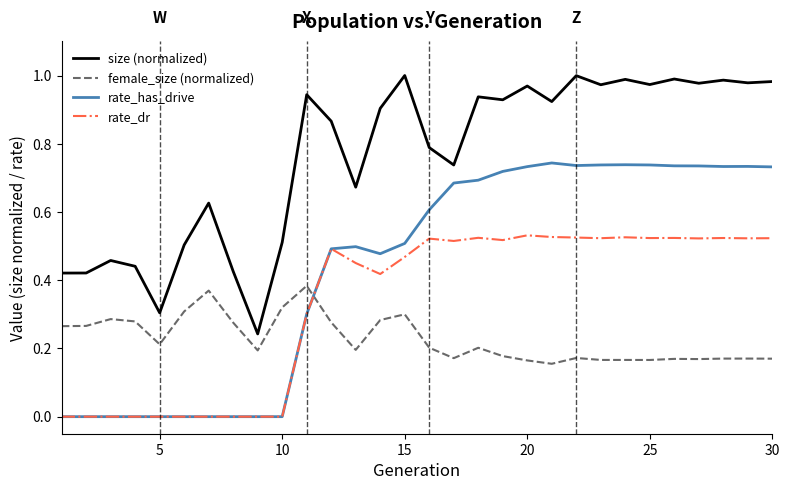

True or false: female_size (normalized) and size (normalized) cross at least once.

False